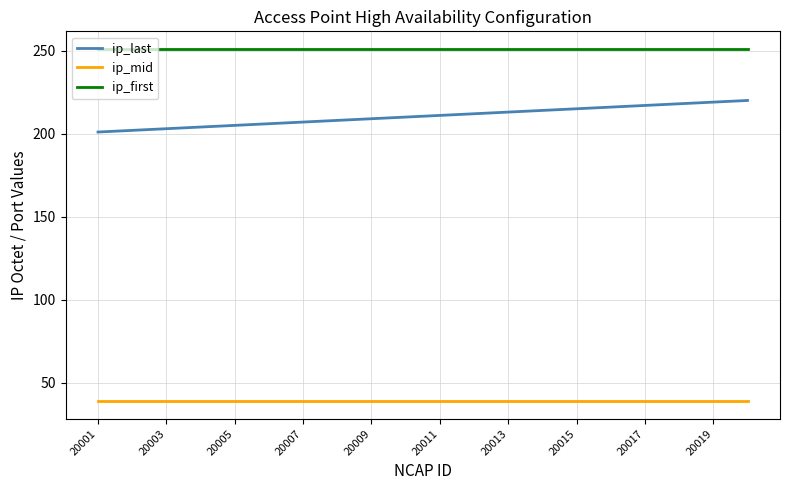

Which series has the largest total across all categories?

ip_first